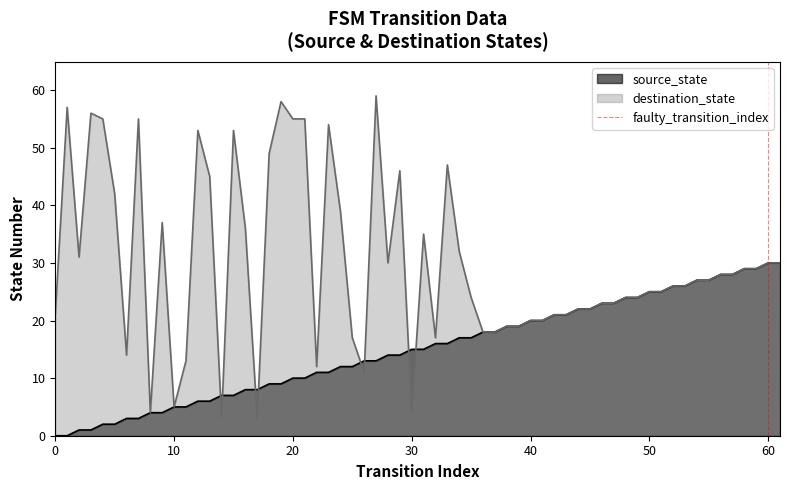

What is the minimum value for destination_state?

3